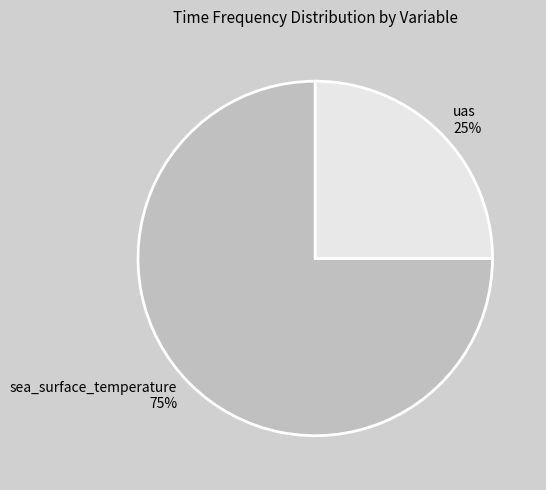

To the nearest percent, what is the average slice percentage?

50%